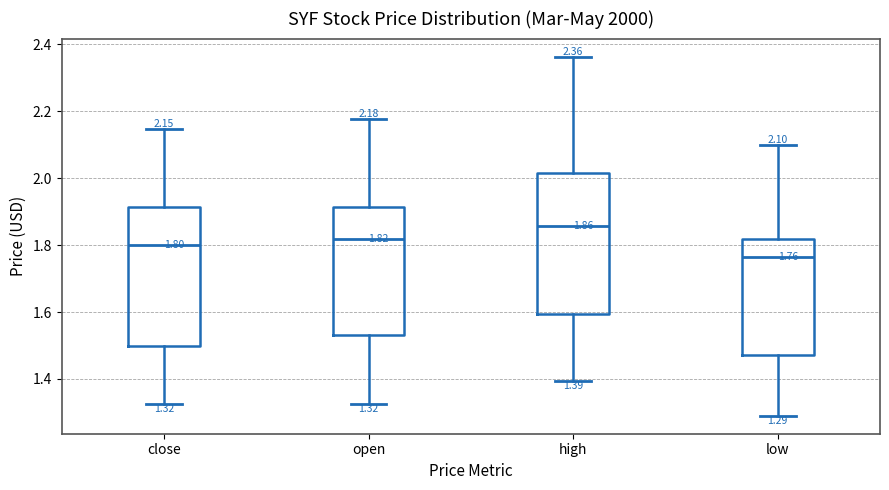

Which box's median line is the highest?

high